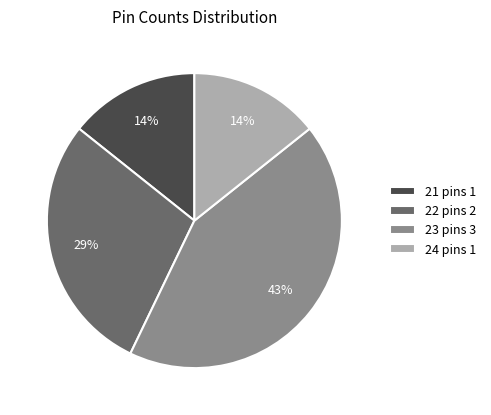

What is the ratio of the value at 24 pins 1 to the value at 22 pins 2?

0.5